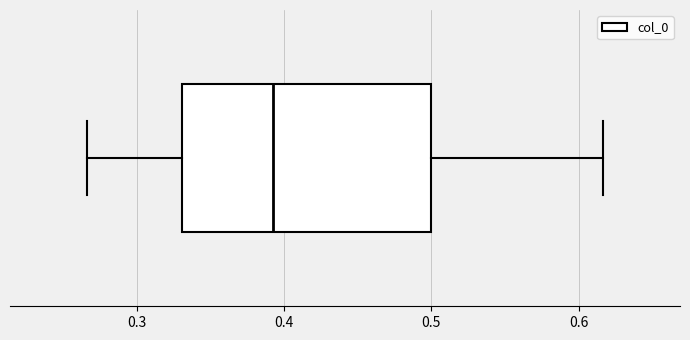

Transcribe this box plot: give where the median line is, the range the box spans, and where the two whiskers end, as read against the x-axis. The values are not printed on the chart, so give them approximately, as read against the axis.

median 0.39, box 0.33 to 0.50, whiskers 0.27 to 0.62